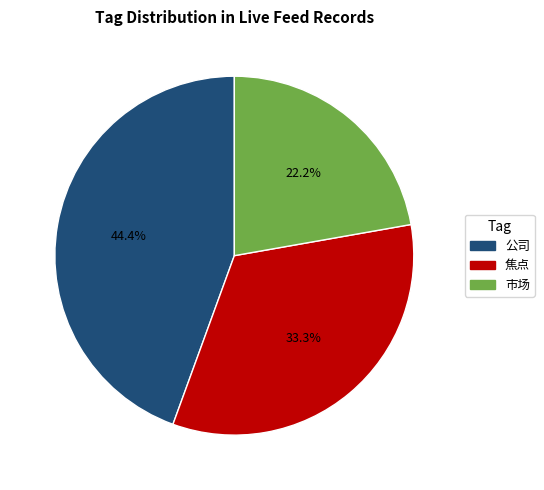

What is the largest slice in the pie chart?

公司